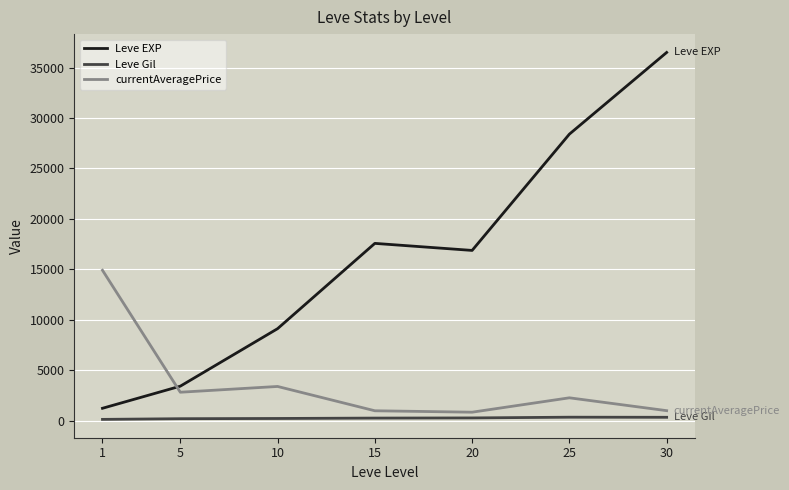

True or false: Leve Gil and currentAveragePrice intersect in this chart.

False